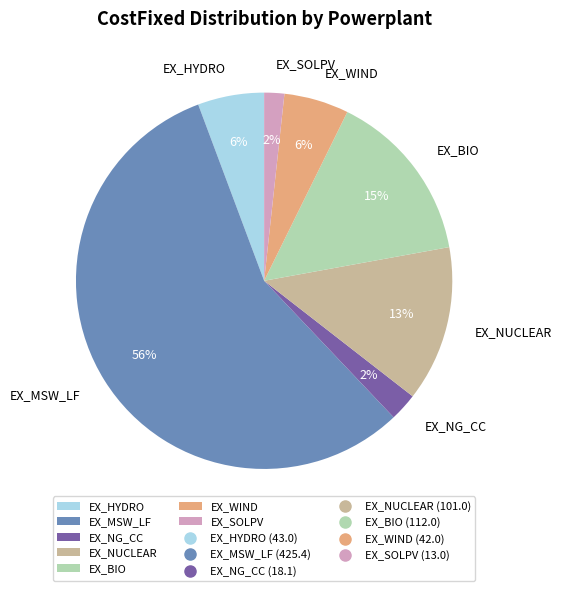

Which slice is the largest?

EX_MSW_LF